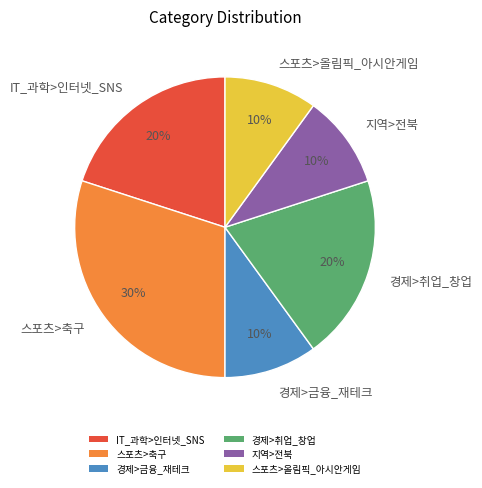

Approximately how many times larger is the value at 스포츠>올림픽_아시안게임 compared to 경제>금융_재테크?

1.0